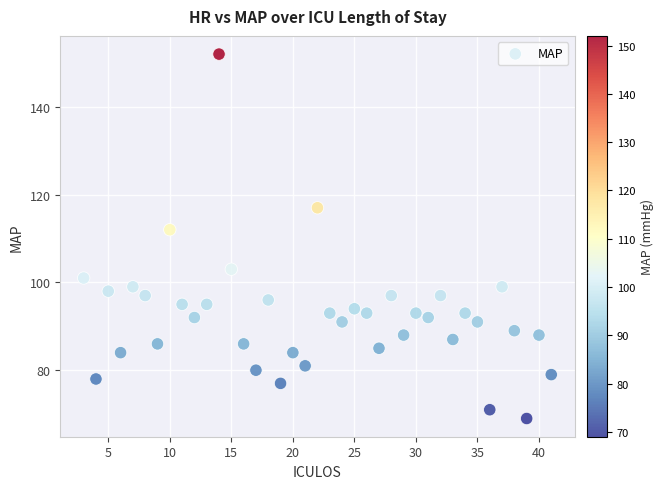

What Y value in the scatter plot is closest to 110?

112